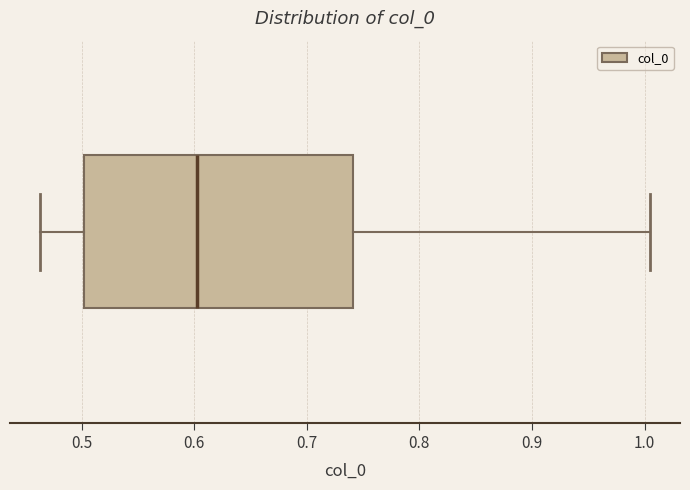

Where does the right whisker of the box end on the x-axis? The values are not printed on the chart, so give them approximately, as read against the axis.

1.00